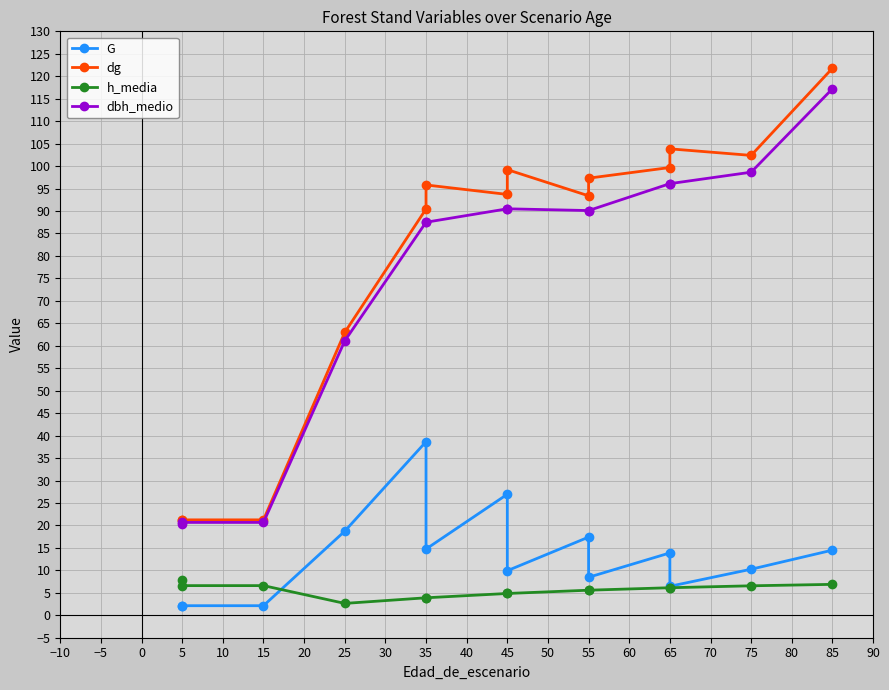

How many lines are shown in the chart?

4